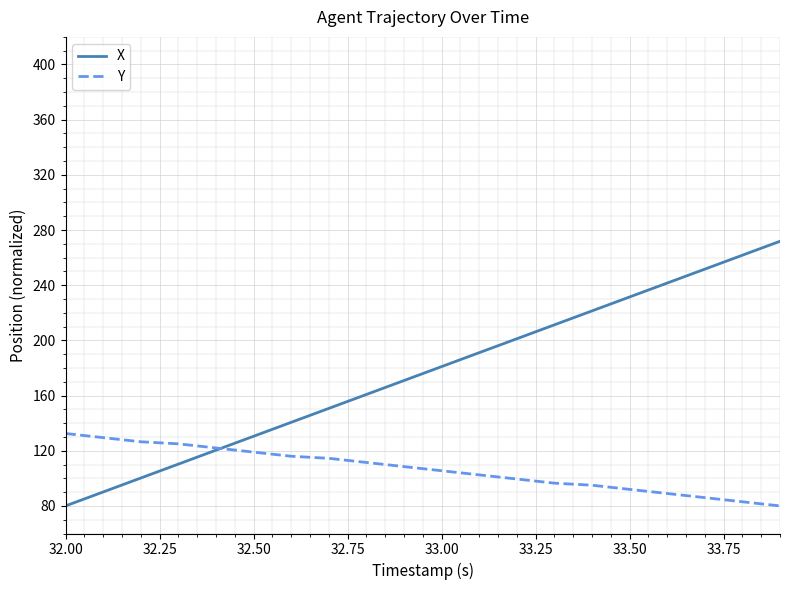

What is the difference between the second highest and minimum values in the X series?

181.7